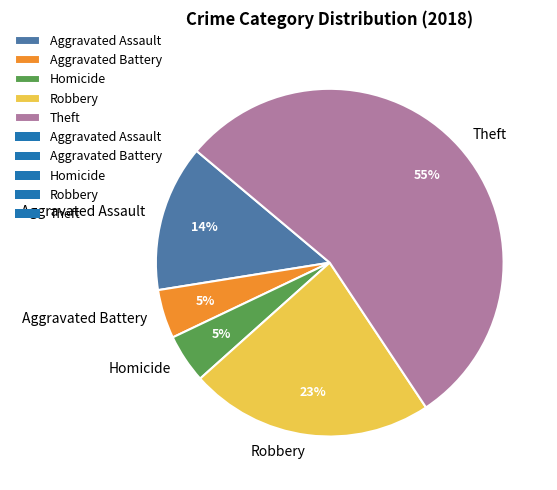

How many segments does this pie chart have?

5